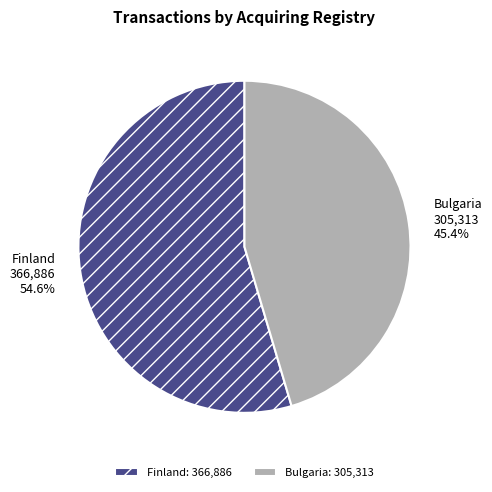

Approximately how many times larger is the value at Bulgaria 305,313 45.4% compared to Finland 366,886 54.6%?

0.8